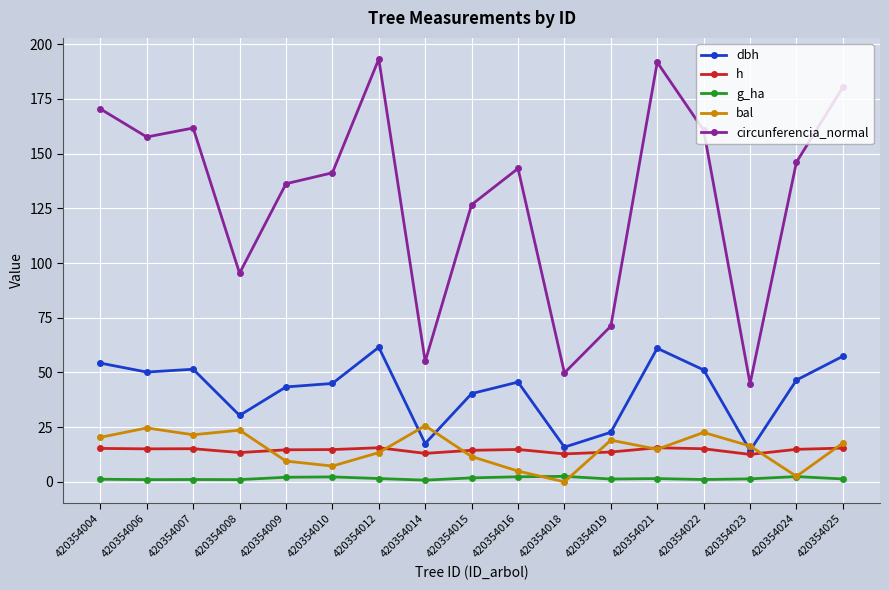

What is the difference between the second highest and minimum values in the h series?

3.0